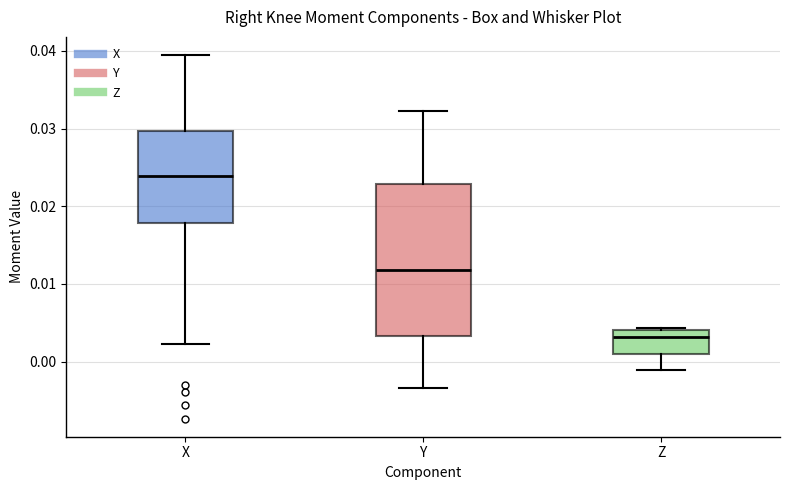

Which box is the tallest, from its lower edge to its upper edge?

Y